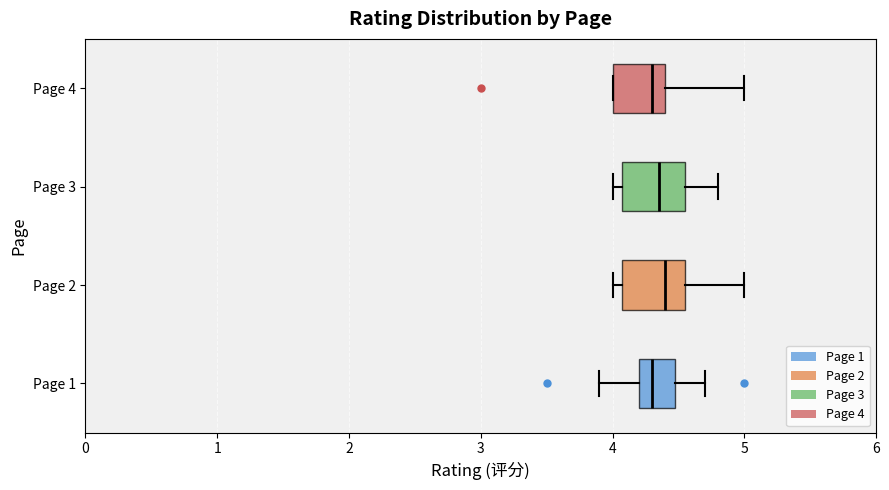

Reading bottom to top, transcribe this box plot: for each box, give where its median line is, the range the box spans, and where its two whiskers end, as read against the x-axis. The values are not printed on the chart, so give them approximately, as read against the axis.

Page 1: median 4.3, box 4.2 to 4.5, whiskers 3.9 to 4.7
Page 2: median 4.4, box 4.1 to 4.6, whiskers 4.0 to 5.0
Page 3: median 4.4, box 4.1 to 4.6, whiskers 4.0 to 4.8
Page 4: median 4.3, box 4.0 to 4.4, whiskers 4.0 to 5.0